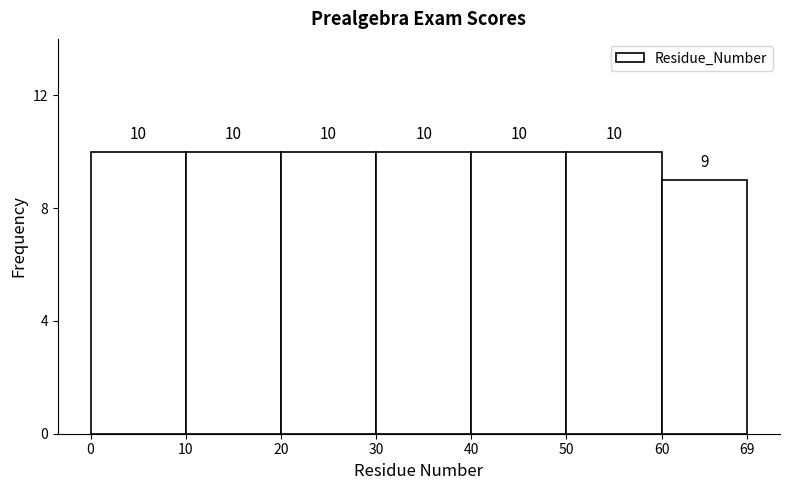

What is the height of the bar covering 30 to 40 on the x-axis?

10